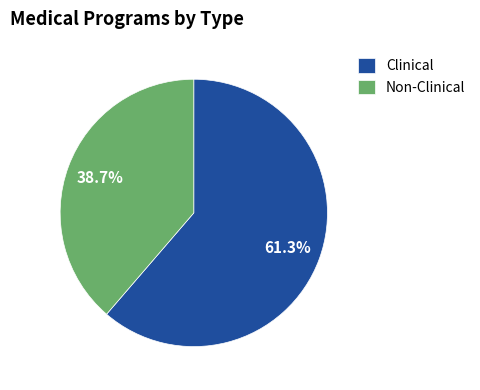

The Clinical slice represents 35% of the pie. True or false?

False